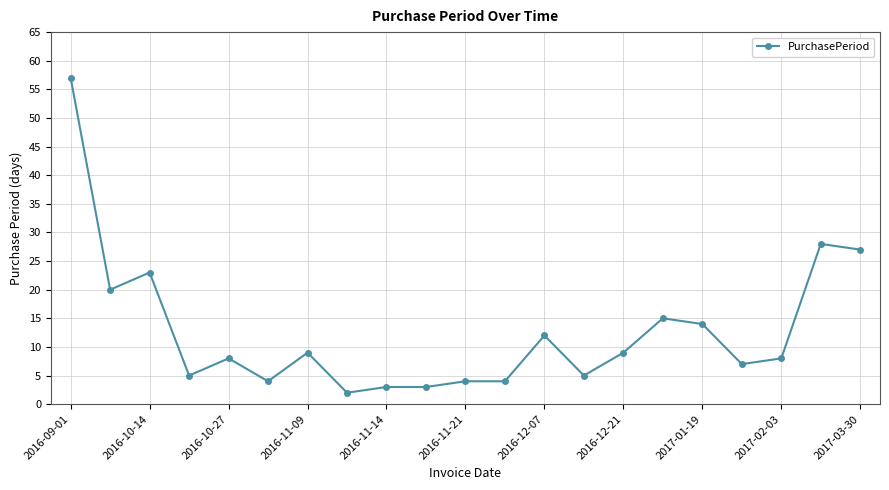

Does the chart display data point markers on the line(s)?

Yes